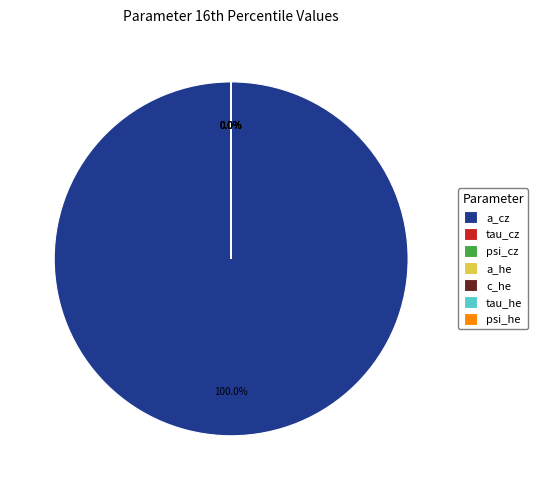

Is there a majority slice in this chart?

Yes